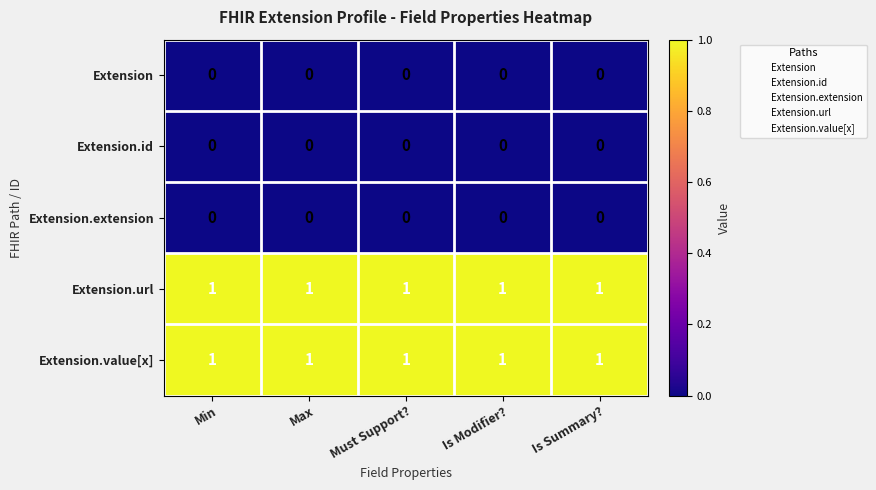

At how many categories does at least one series exceed 0?

5